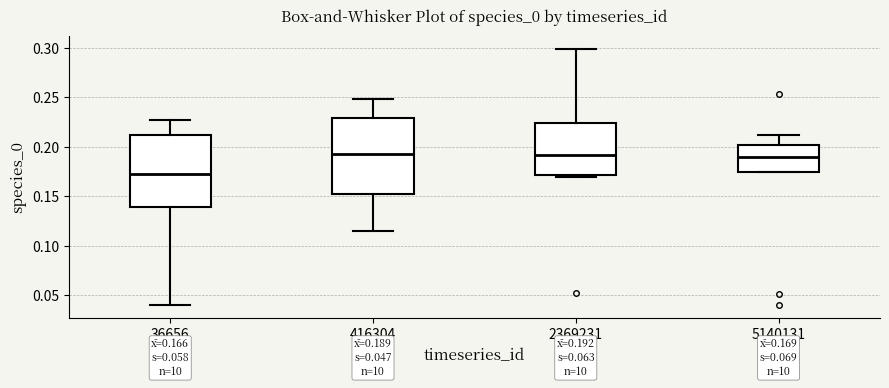

Which box's median line is the lowest?

36656